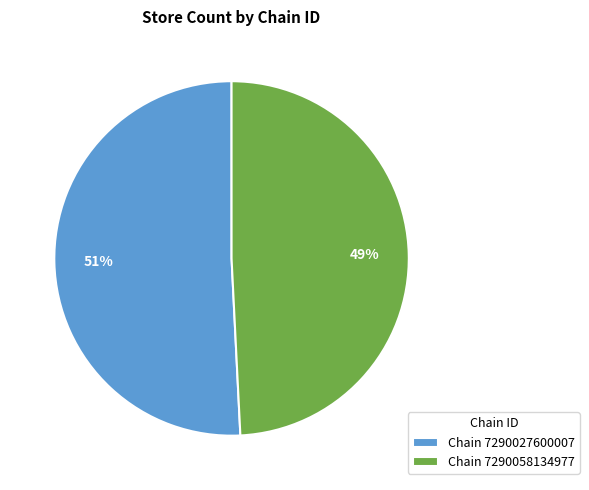

What is the largest slice in the pie chart?

Chain 7290027600007